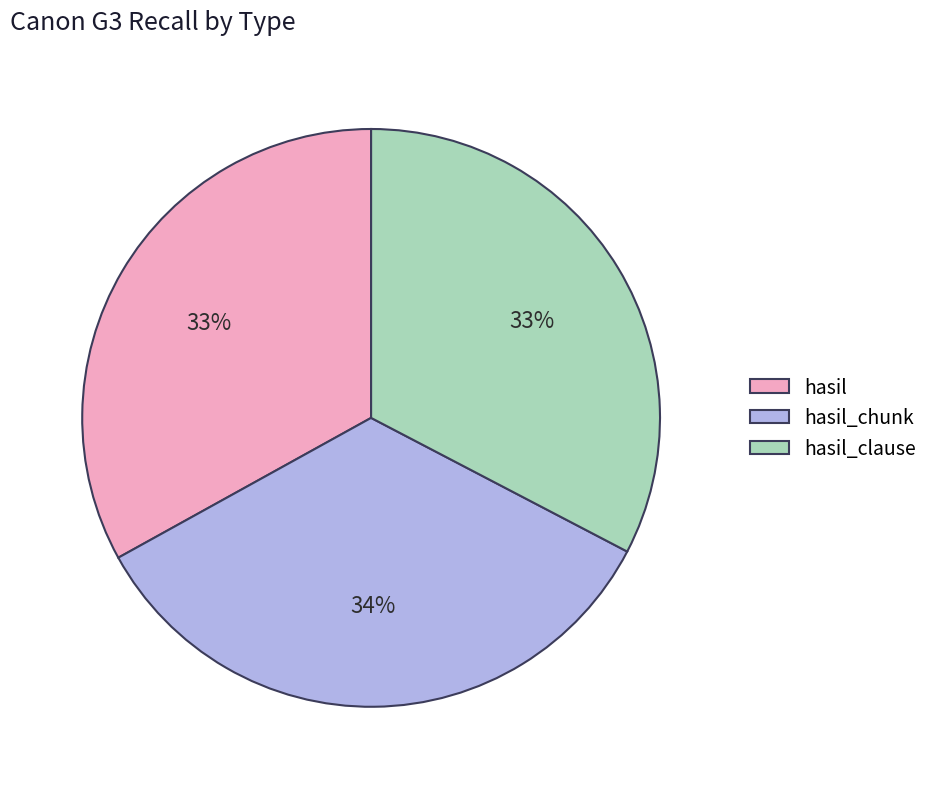

Which category has the biggest portion of the pie?

hasil_chunk